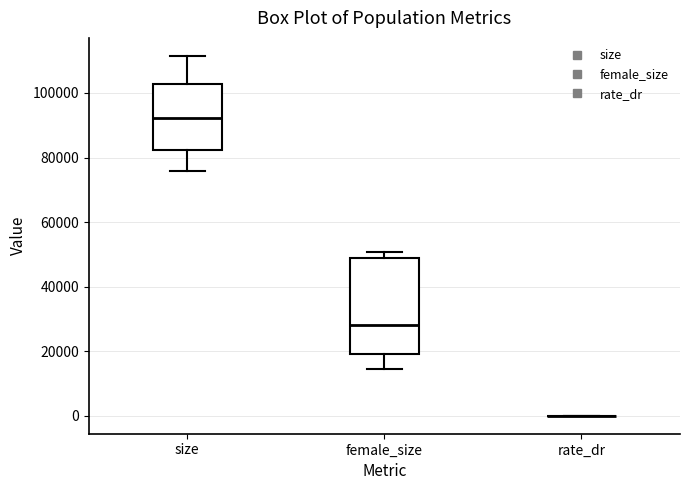

Reading left to right, transcribe this box plot: for each box, give where its median line is, the range the box spans, and where its two whiskers end, as read against the y-axis. The values are not printed on the chart, so give them approximately, as read against the axis.

size: median 92000, box 82000 to 102000, whiskers 76000 to 112000
female_size: median 28000, box 20000 to 50000, whiskers 14000 to 50000 (just above the box's upper edge)
rate_dr: box collapsed to a line at 0, whiskers 0 to 0